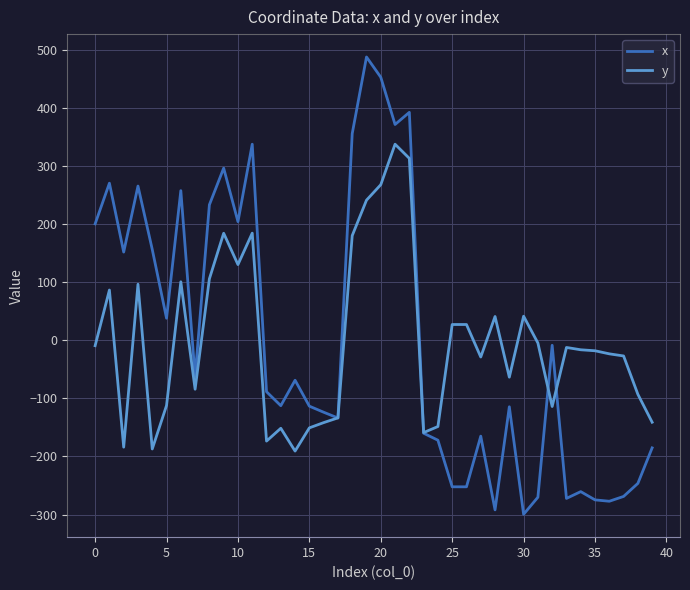

What is the highest value of the y series?

337.6